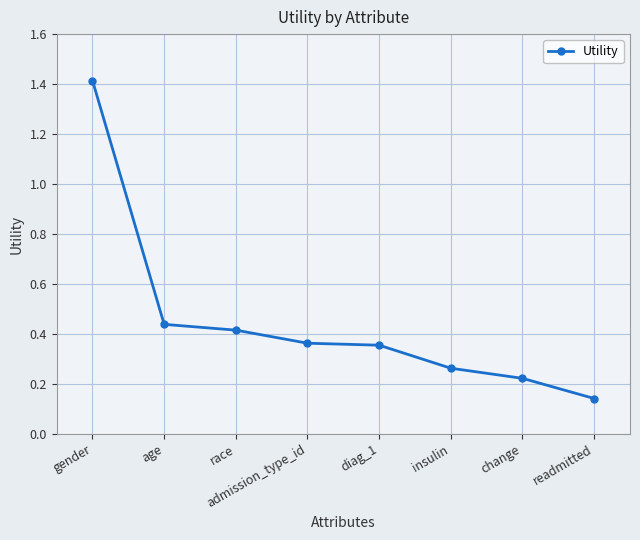

What is the sum of the values at diag_1 and insulin?

0.6